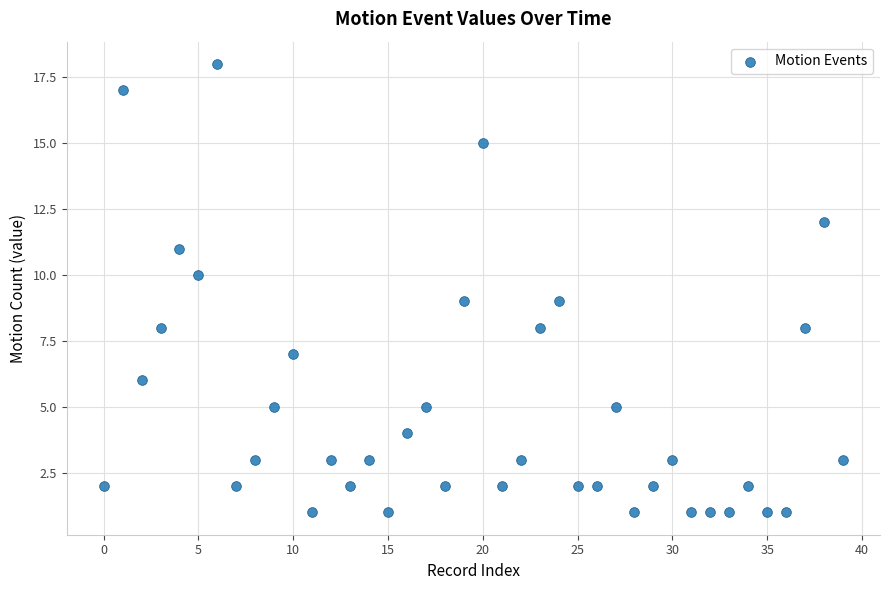

What is the range of Y values (max minus min)?

17